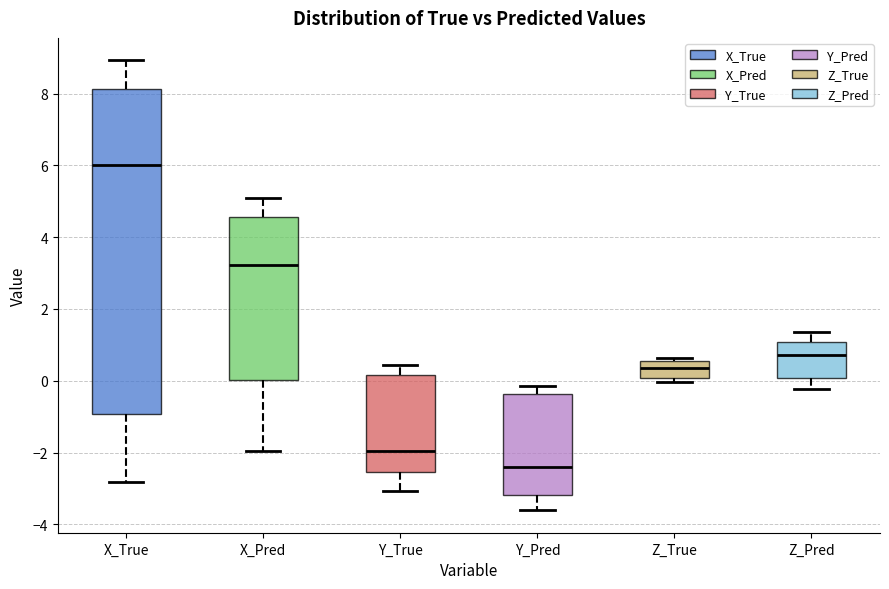

Reading left to right, read every box against the y-axis: the position of its median line, the range the box covers, and the ends of its whiskers. The values are not printed on the chart, so give them approximately, as read against the axis.

X_True: median 6.0, box -1.0 to 8.2, whiskers -2.8 to 9.0
X_Pred: median 3.2, box 0.0 to 4.6, whiskers -2.0 to 5.0
Y_True: median -2.0, box -2.6 to 0.2, whiskers -3.0 to 0.4
Y_Pred: median -2.4, box -3.2 to -0.4, whiskers -3.6 to -0.2
Z_True: median 0.4, box 0.0 to 0.6, whiskers 0.0 (just below the box's lower edge) to 0.6 (just above the box's upper edge)
Z_Pred: median 0.8, box 0.0 to 1.0, whiskers -0.2 to 1.4